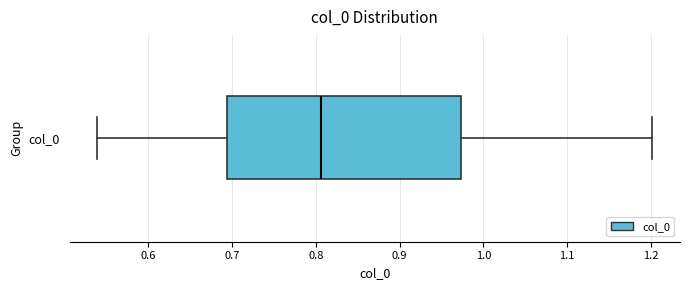

Where does the median line of the box for col_0 sit on the x-axis? The values are not printed on the chart, so give them approximately, as read against the axis.

0.81